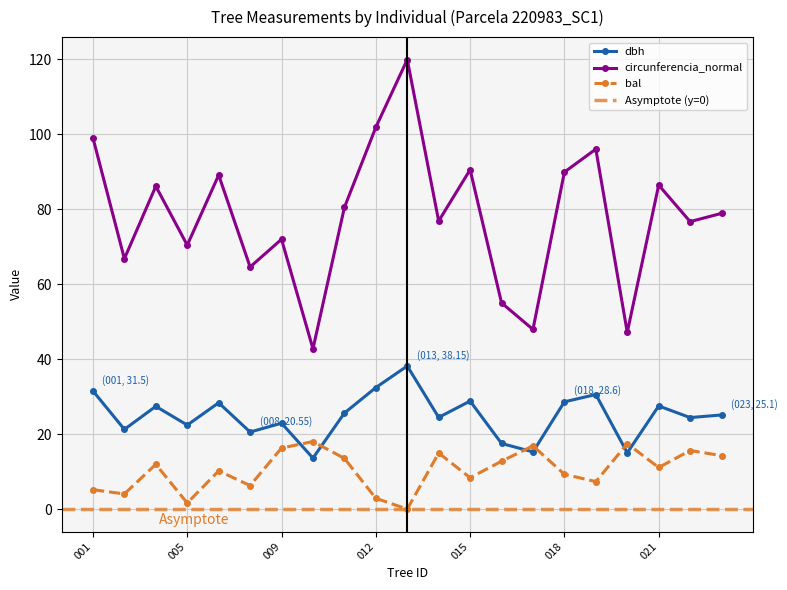

Does the chart display data point markers on the line(s)?

Yes